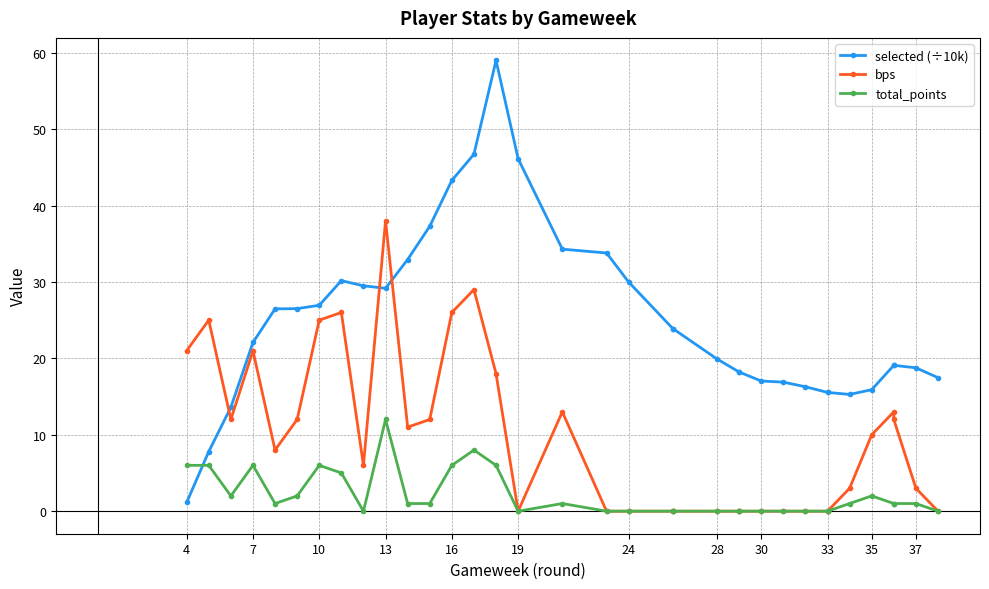

List the series in order of their overall mean, highest first.

selected (÷10k), bps, total_points